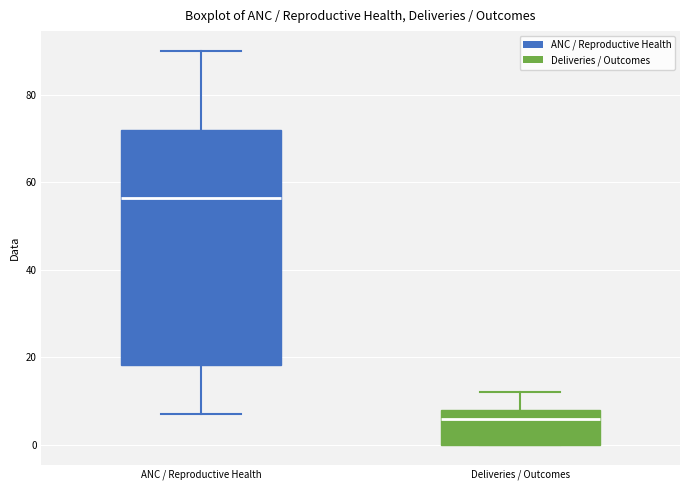

Where does the median line of the box for Deliveries / Outcomes sit on the y-axis? The values are not printed on the chart, so give them approximately, as read against the axis.

6